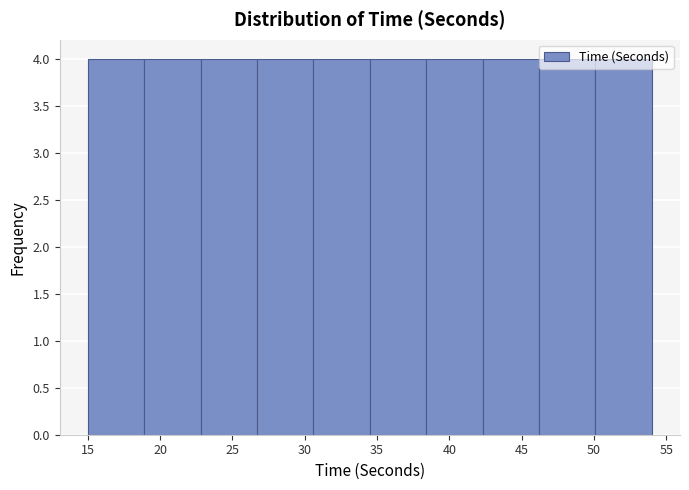

What is the height of the bar covering 15.0 to 18.9 on the x-axis? Neither the bar edges nor the heights are printed on the chart, so give them approximately, as read against the axes.

4